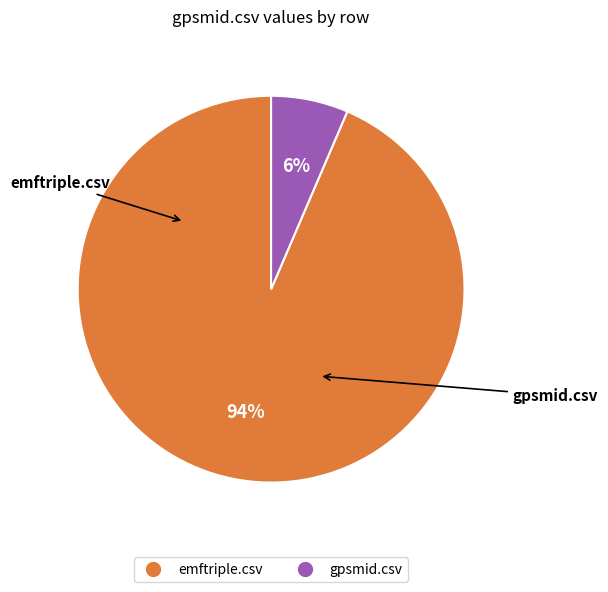

Is the sum of emftriple.csv and gpsmid.csv greater than half?

Yes